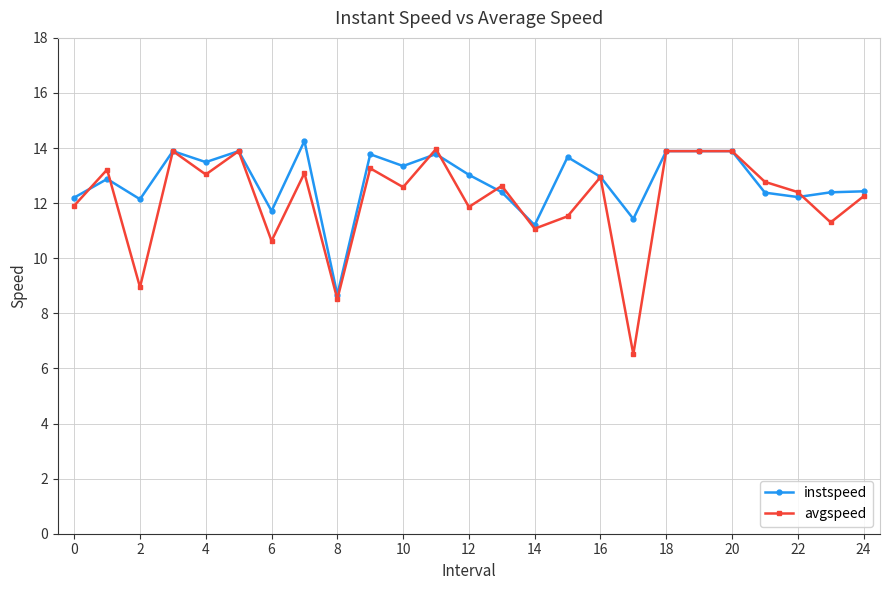

Rank the series by their average value, from highest to lowest.

instspeed, avgspeed